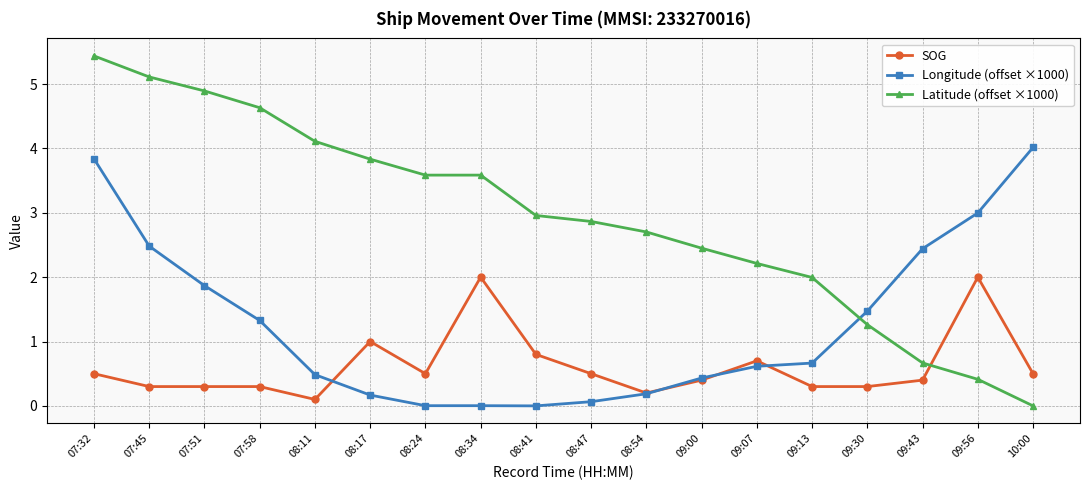

Does the chart have visible grid lines?

Yes